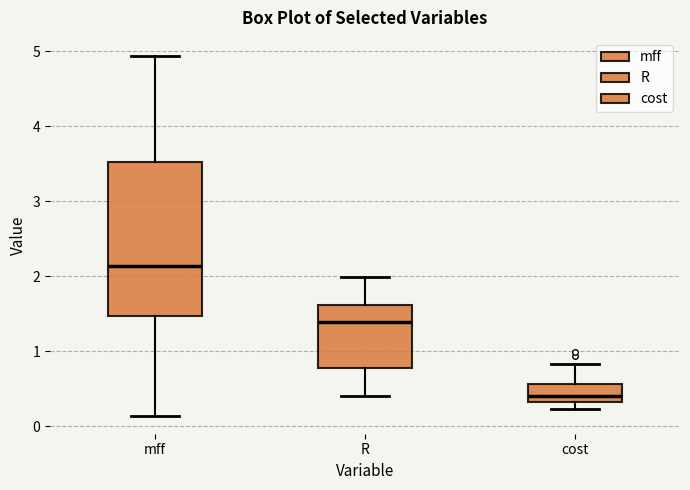

Where is the upper edge of the box for cost on the y-axis? The values are not printed on the chart, so give them approximately, as read against the axis.

0.6